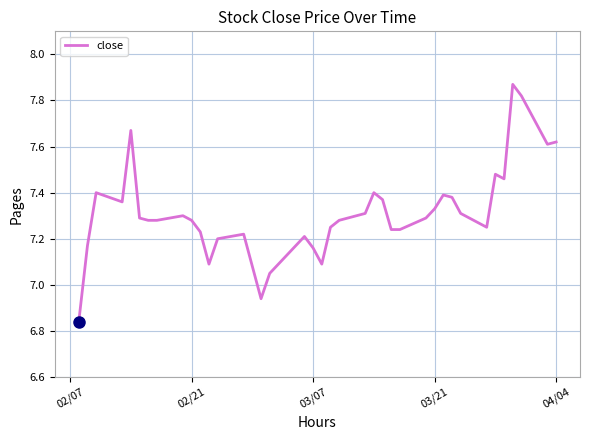

What is the difference between the maximum and minimum values?

1.0